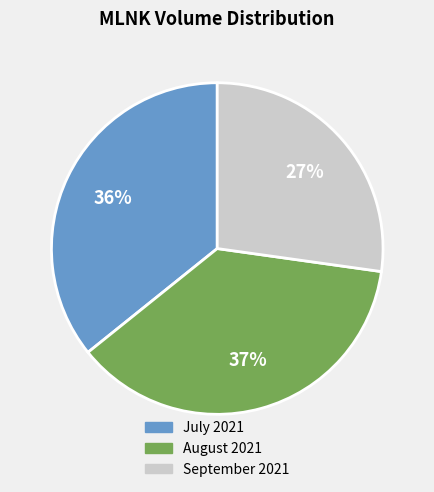

Approximately how many times larger is the value at September 2021 compared to August 2021?

0.7